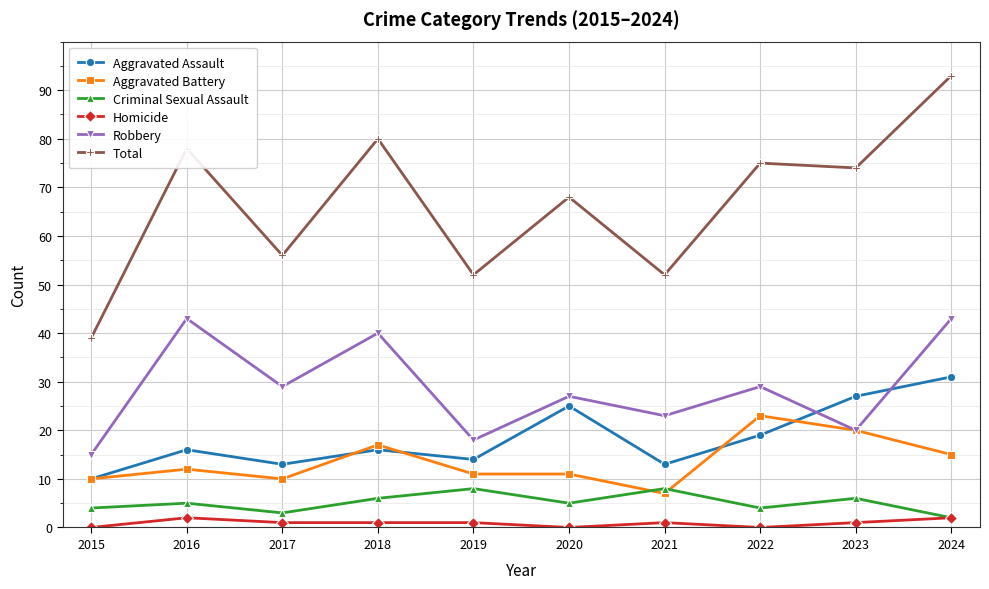

What value does the Robbery series have at 2016?

43